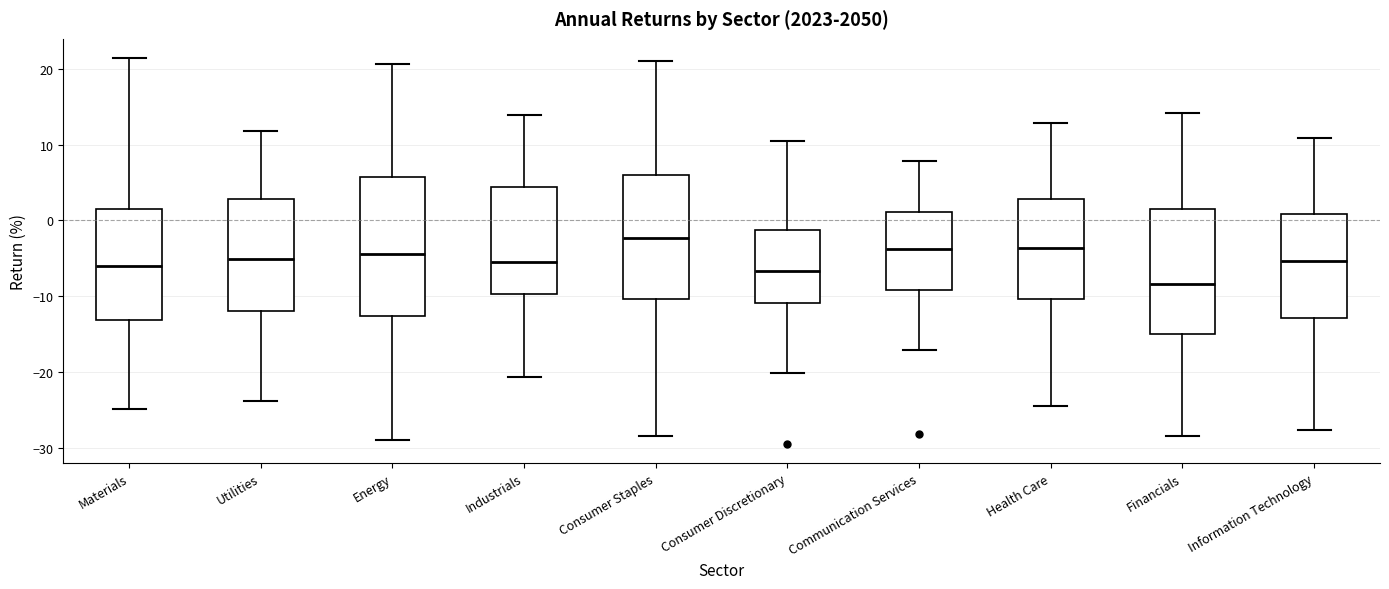

Which box has the highest median line?

Consumer Staples